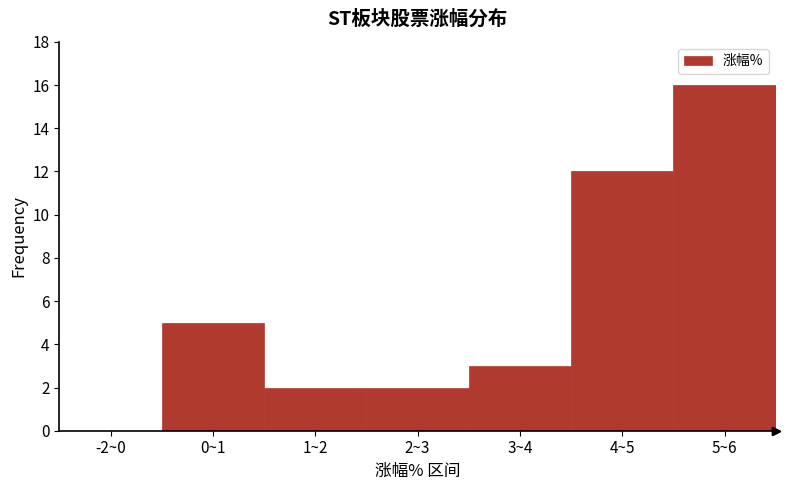

Reading left to right, transcribe all the data shown in this chart.

-2~0=0	0~1=5	1~2=2	2~3=2	3~4=3	4~5=12	5~6=16